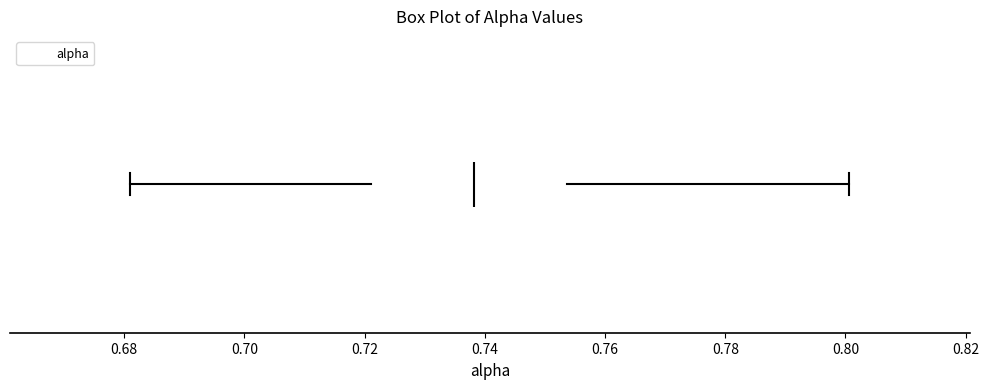

Read this box plot against the x-axis: the position of the median line, the range covered by the box, and the ends of both whiskers. The values are not printed on the chart, so give them approximately, as read against the axis.

median 0.738, box 0.722 to 0.754, whiskers 0.680 to 0.800